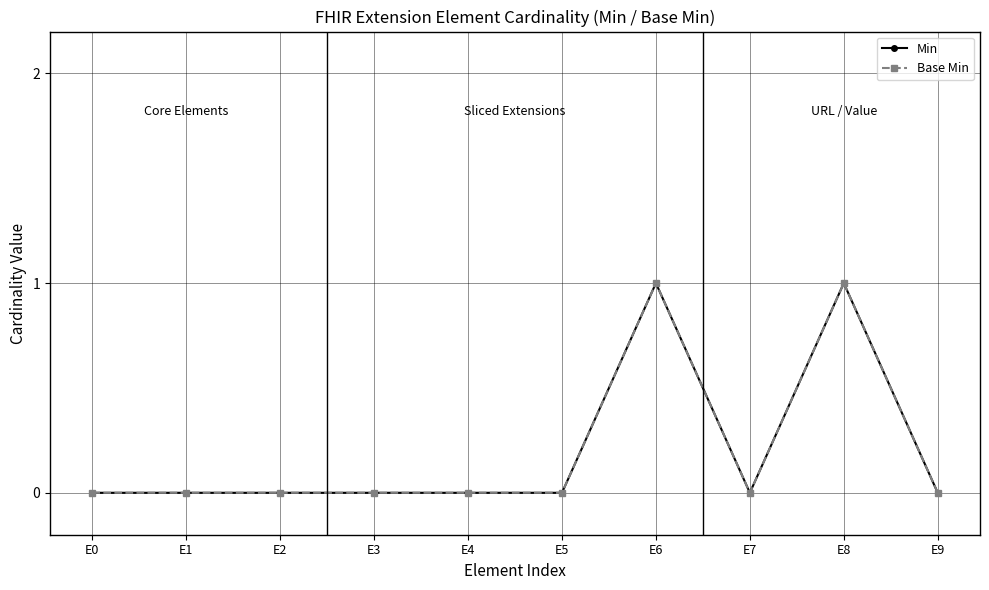

True or false: Base Min has a value of 0 at E4.

True